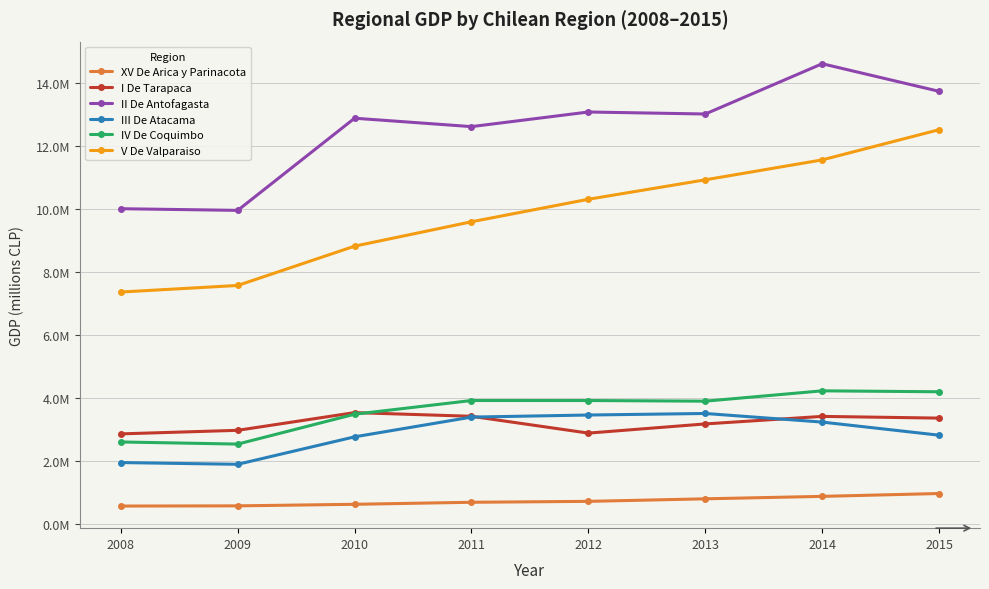

What value does the XV De Arica y Parinacota series have at 2014?

869116